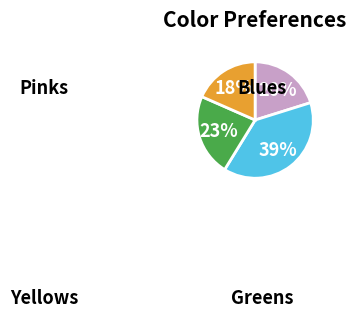

Is there a majority slice in this chart?

No